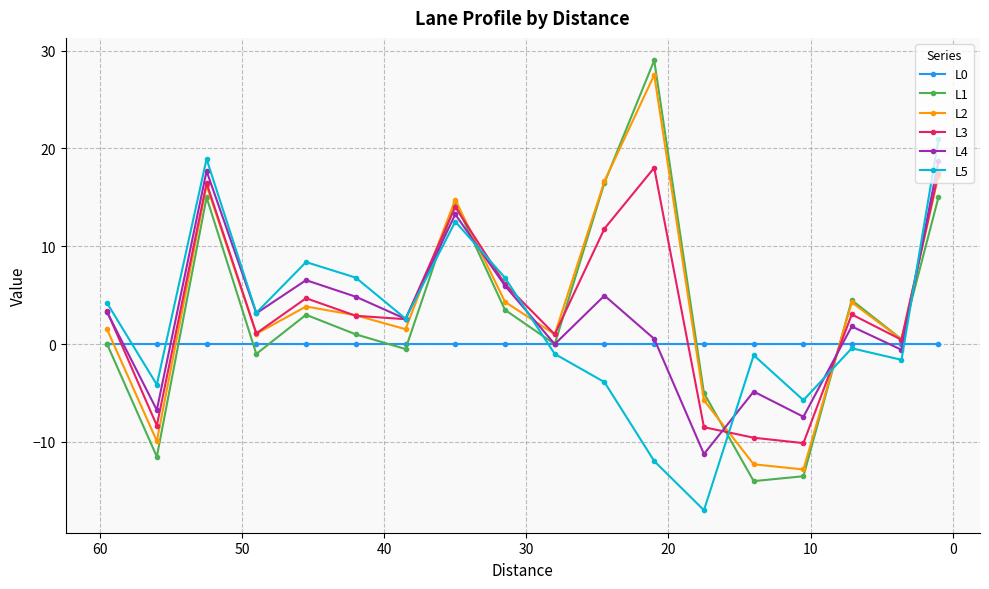

What is the value of the L2 point at the 7th from the left?

1.5